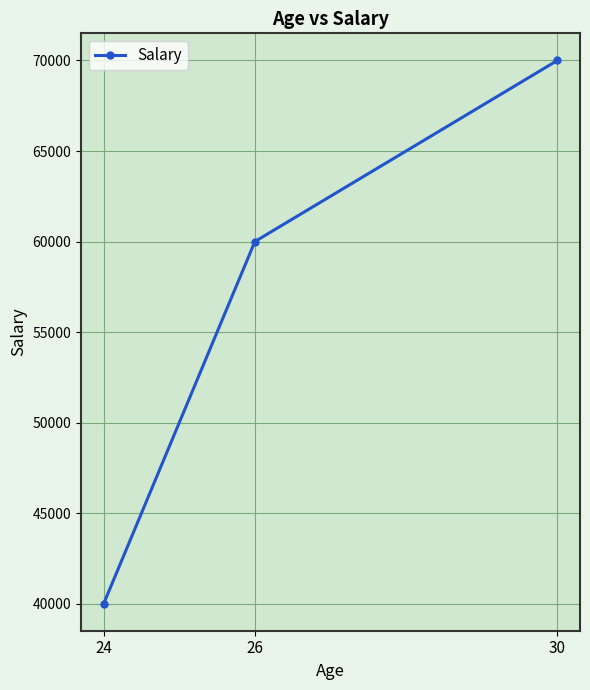

The chart shows a value of 125269 at 30. True or false?

False